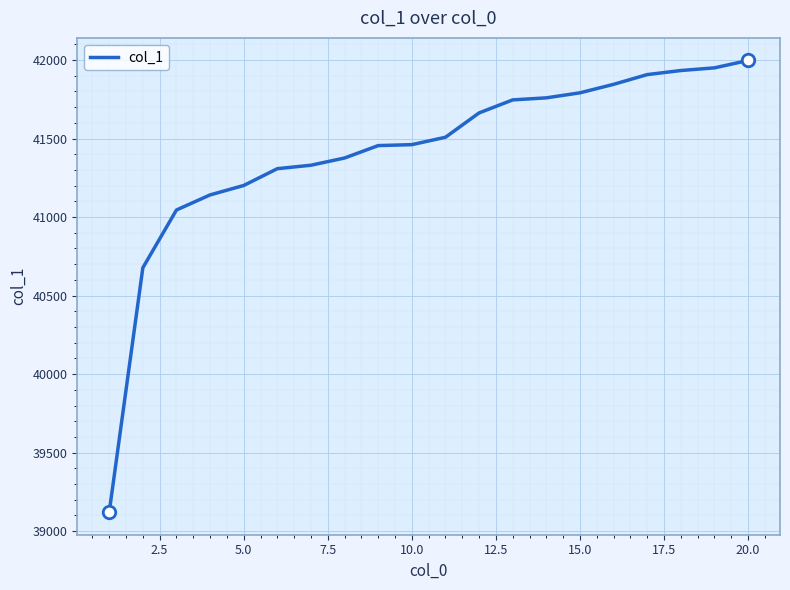

Does the chart display data point markers on the line(s)?

No